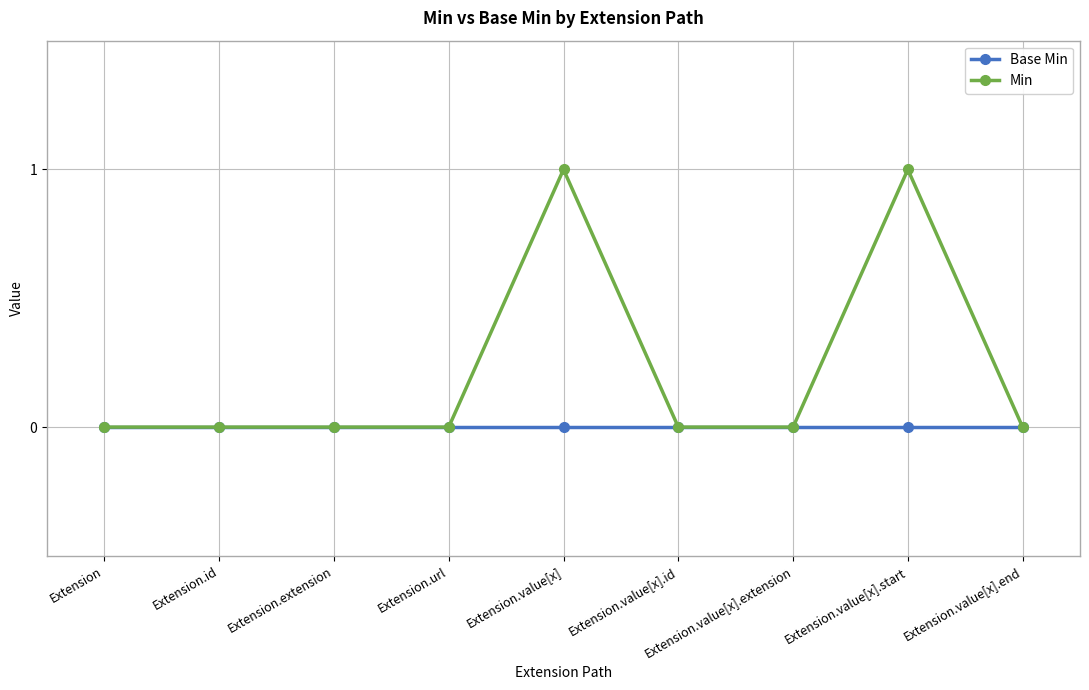

True or false: Min has a value of 0 at Extension.url.

True